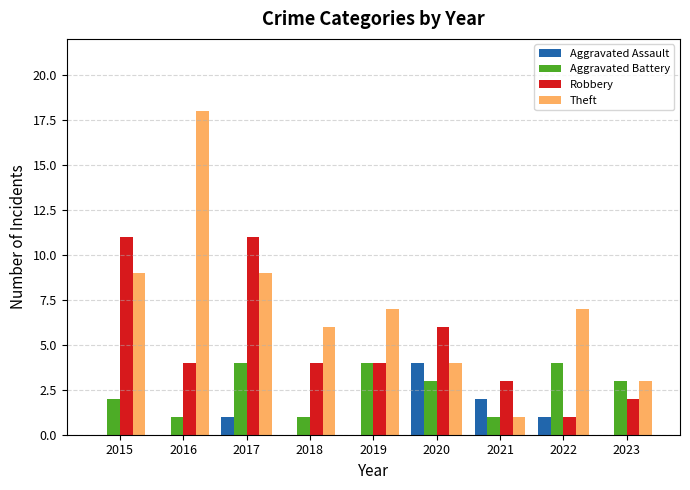

What is the sum of all Aggravated Assault values?

8